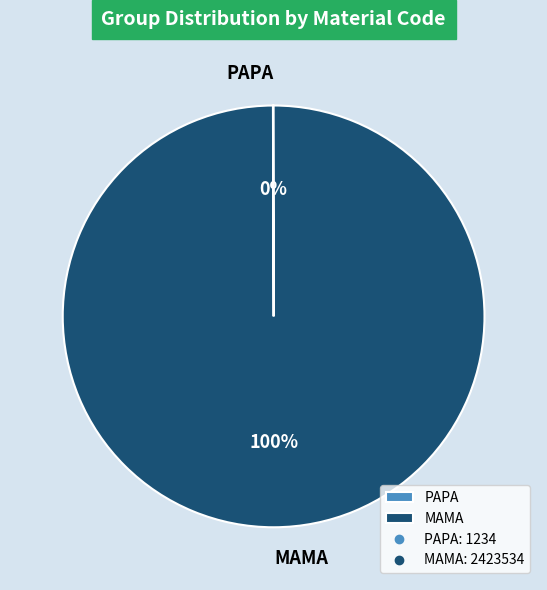

What percentage is the MAMA slice, to the nearest percent?

100%